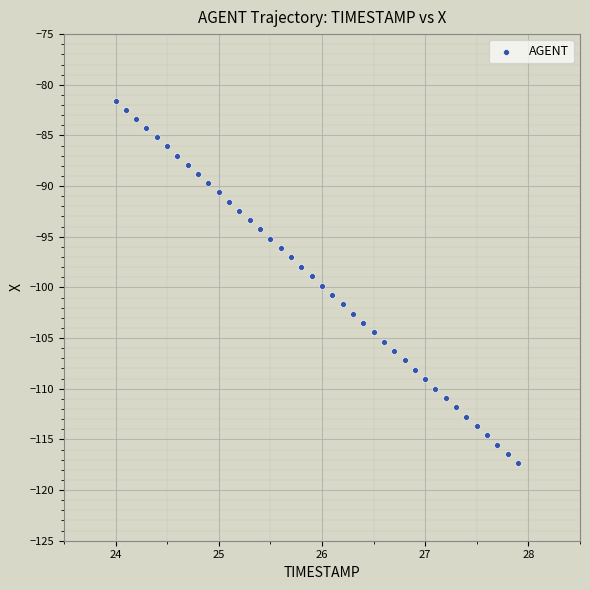

What is the range of Y values (max minus min)?

35.8